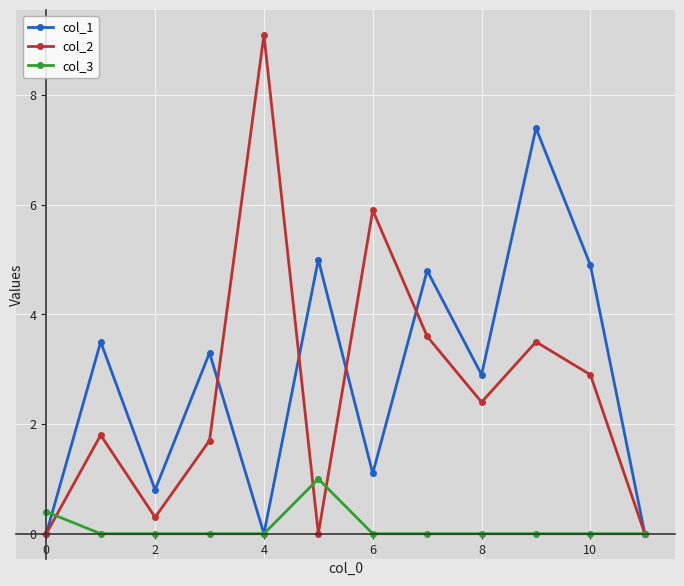

Which series has the largest range (max minus min)?

col_2